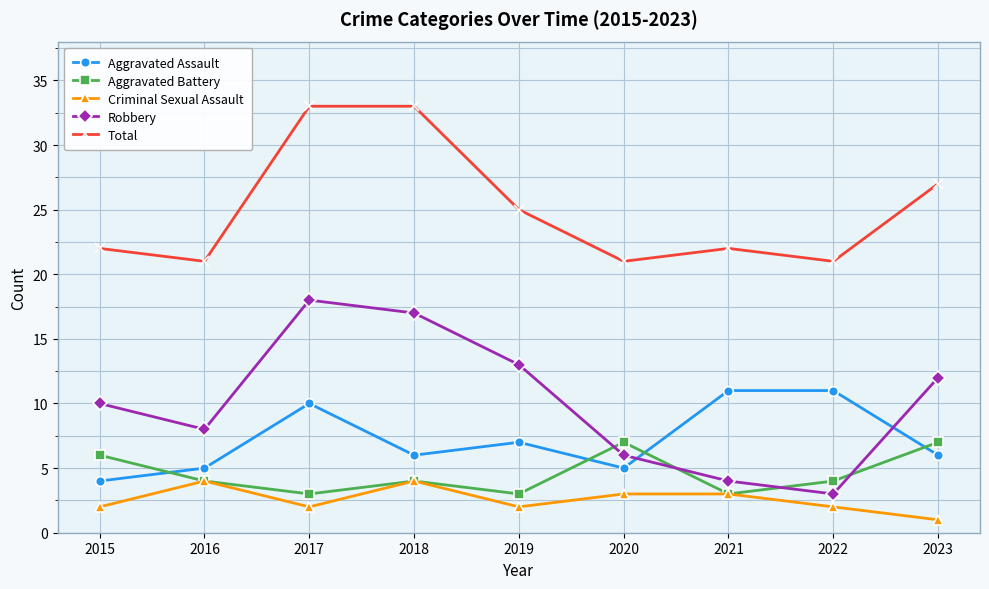

How many interior local peaks does the Robbery series have?

1